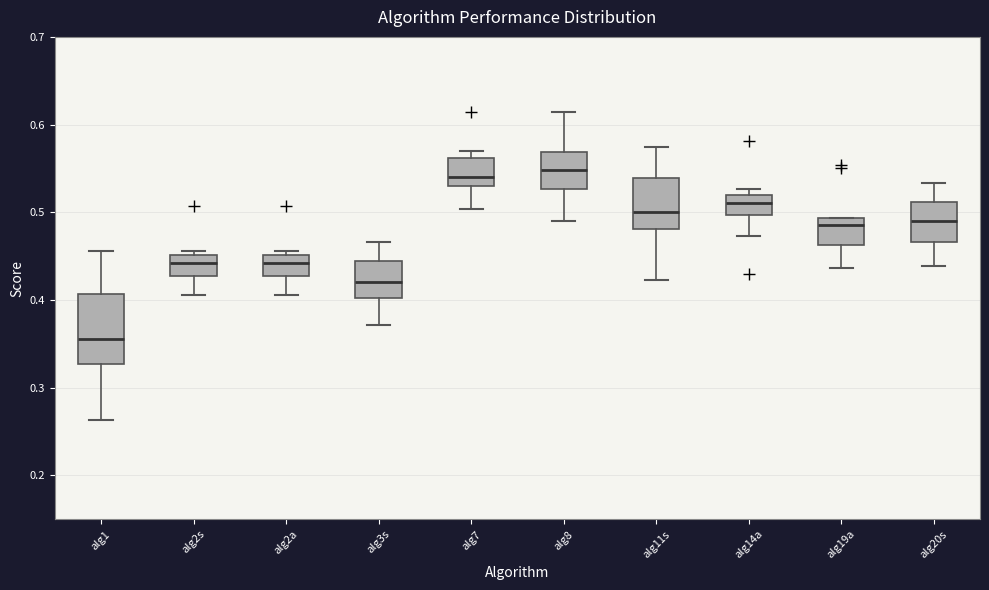

Where is the upper edge of the box for alg20s on the y-axis? The values are not printed on the chart, so give them approximately, as read against the axis.

0.51